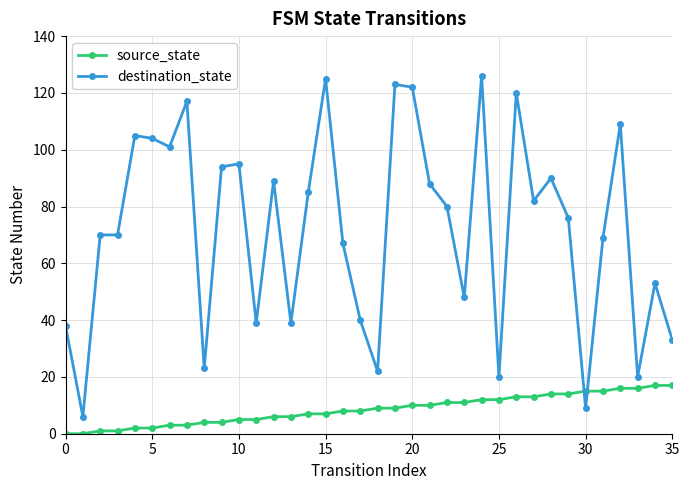

Does the chart display data point markers on the line(s)?

Yes